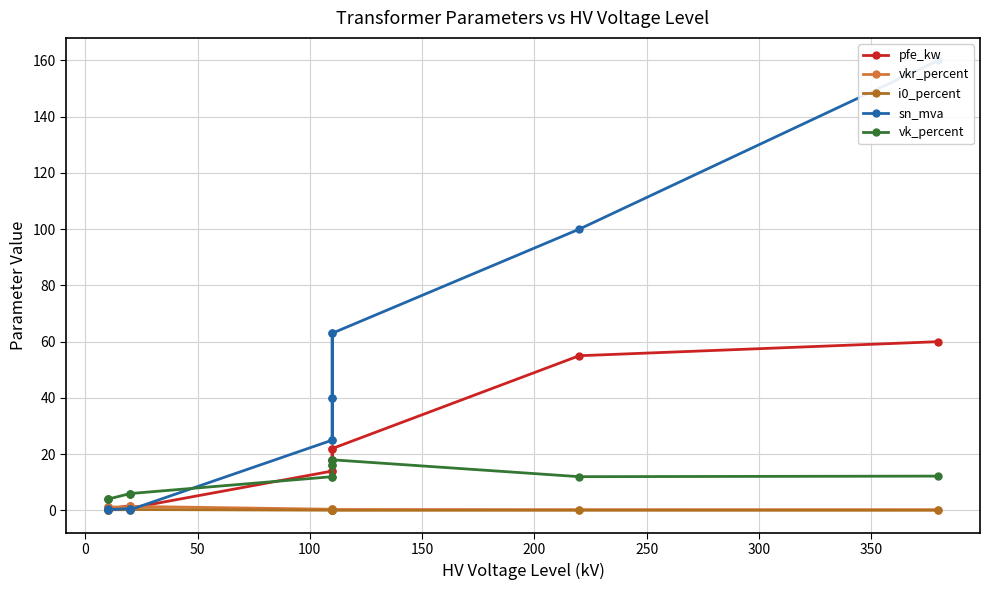

The value of vk_percent at −50 is 19.7. True or false?

False